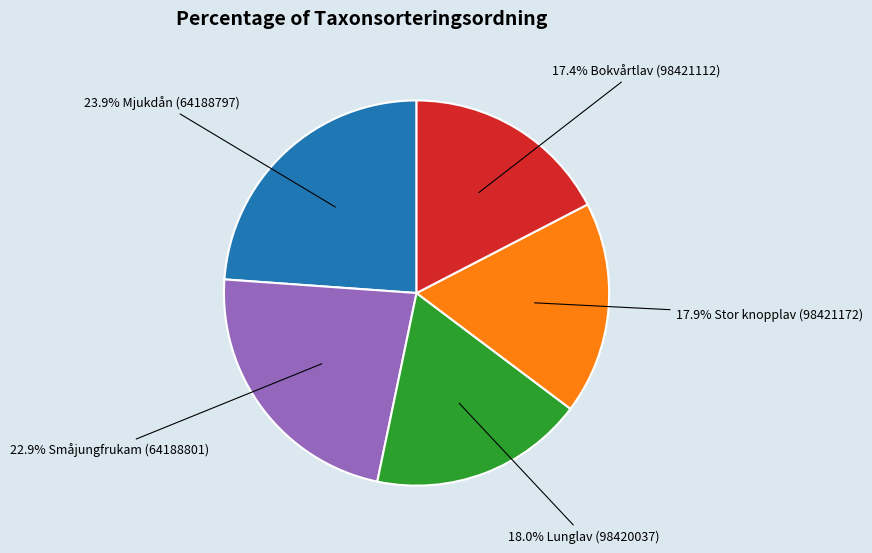

Is there a majority slice in this chart?

No